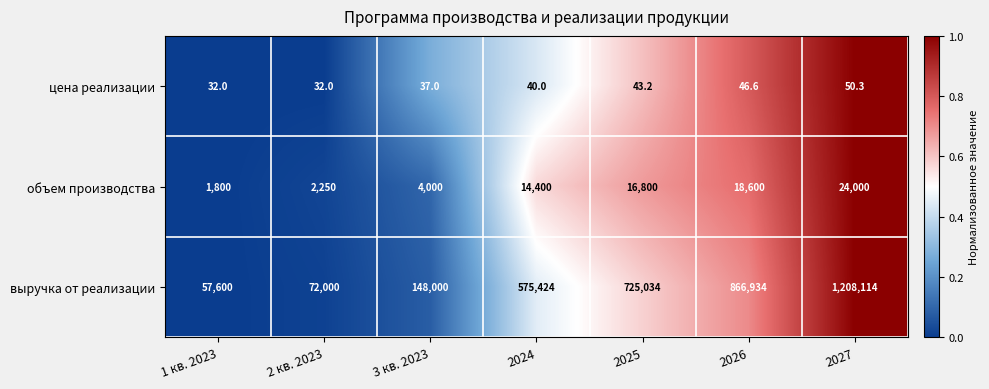

Reading right to left, list all the values displayed in this chart.

цена реализации: 50.3	46.6	43.2	40.0	37.0	32.0	32.0
объем производства: 24000.0	18600.0	16800.0	14400.0	4000.0	2250.0	1800.0
выручка от реализации: 1208114.0	866934.0	725034.0	575424.0	148000.0	72000.0	57600.0